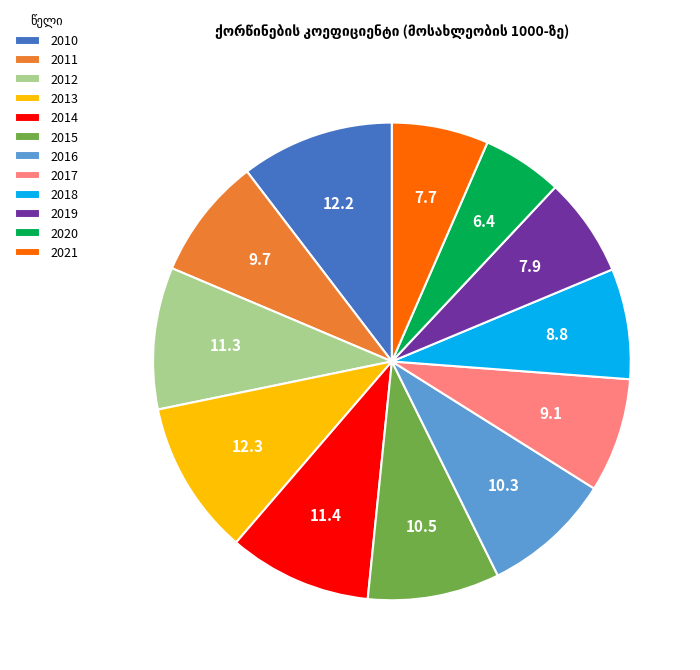

True or false: 2015 accounts for 4% of the total.

False